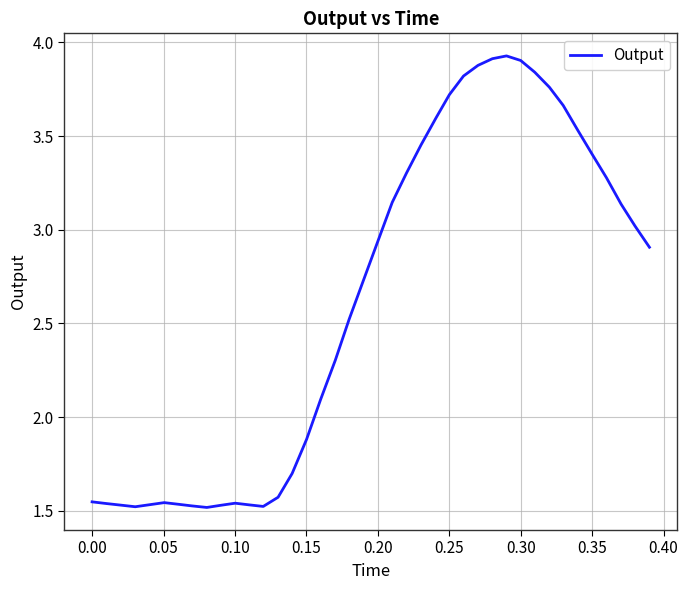

What is the difference between the maximum and minimum values?

2.4